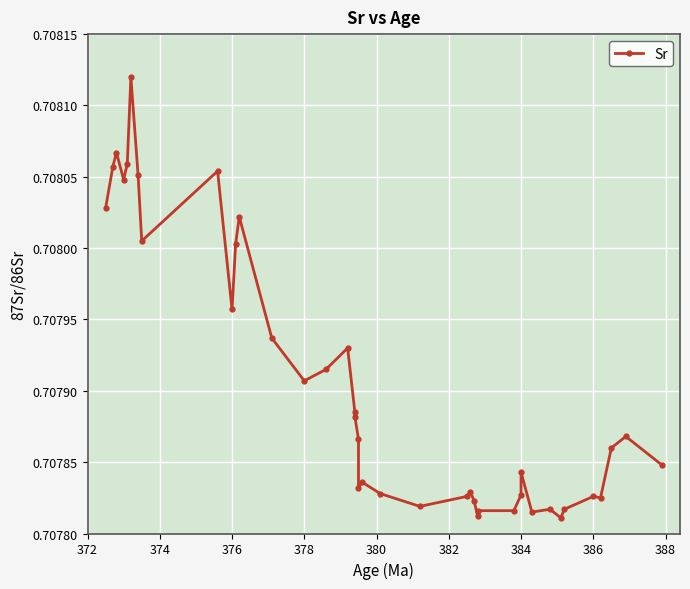

Reading left to right, what are all the values shown in this chart?

0.7	0.7	0.7	0.7	0.7	0.7	0.7	0.7	0.7	0.7	0.7	0.7	0.7	0.7	0.7	0.7	0.7	0.7	0.7	0.7	0.7	0.7	0.7	0.7	0.7	0.7	0.7	0.7	0.7	0.7	0.7	0.7	0.7	0.7	0.7	0.7	0.7	0.7	0.7	0.7